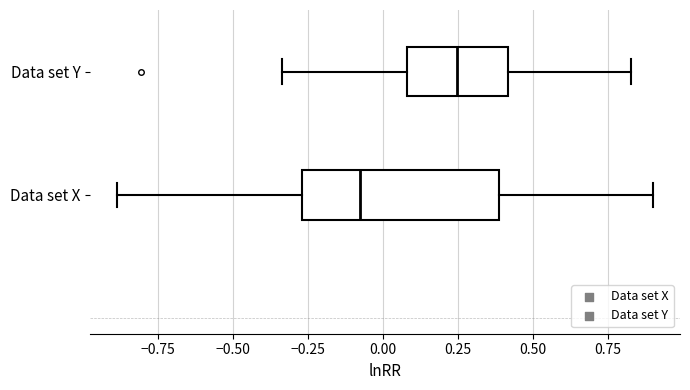

Which box is the widest, from its left edge to its right edge?

Data set X